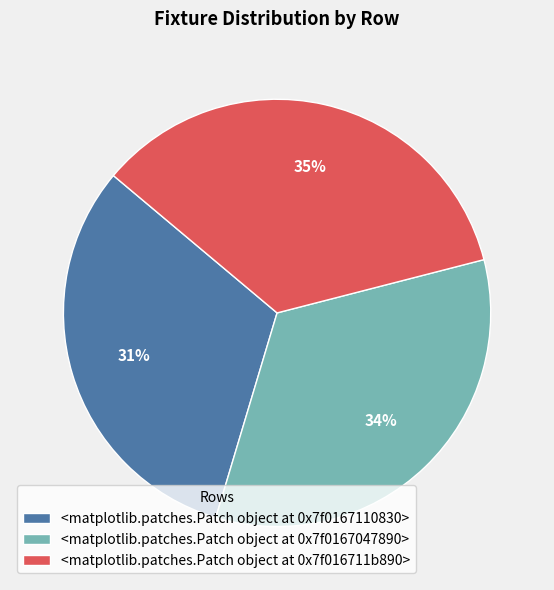

Combined, do <matplotlib.patches.Patch object at 0x7fe0d433f890> and <matplotlib.patches.Patch object at 0x7fe0d4334ad0> account for over 50%?

Yes